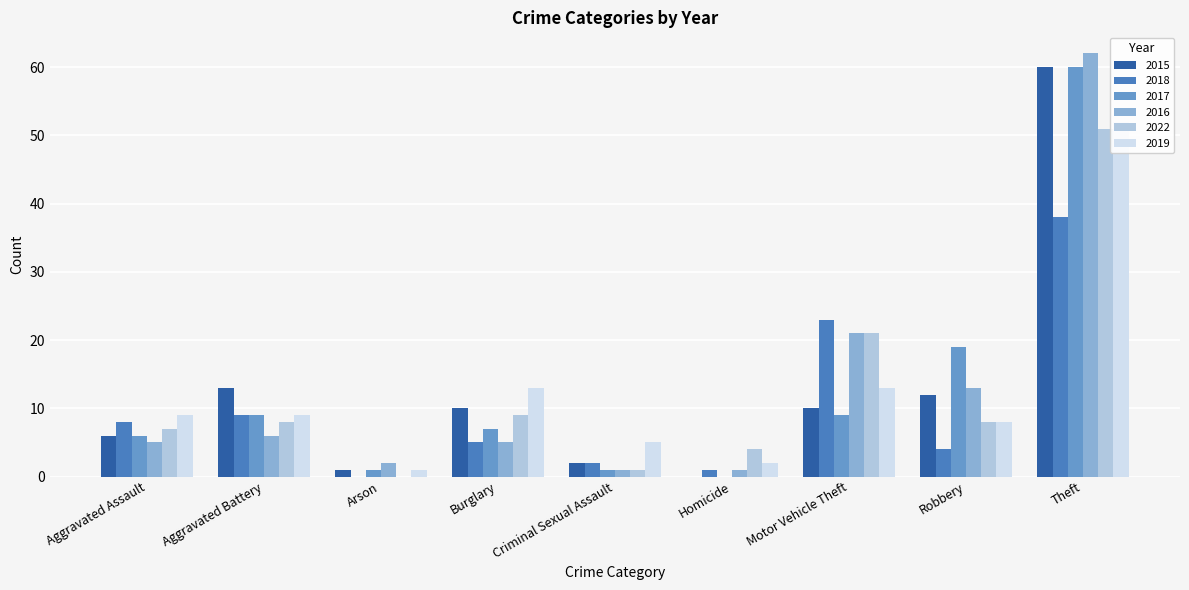

Which label corresponds to the smallest value in the chart?

Homicide